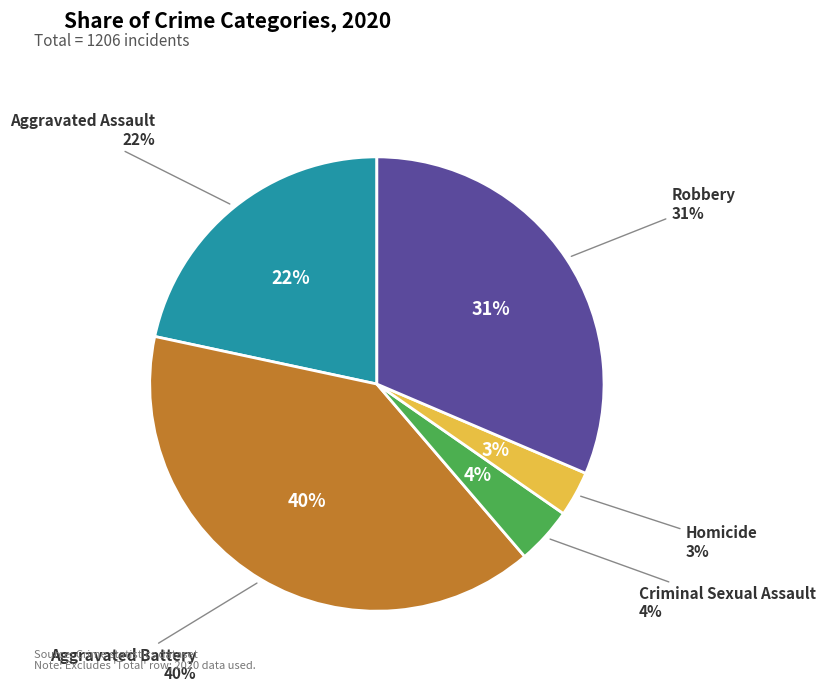

Do Robbery and Criminal Sexual Assault together represent more than half of the pie?

No